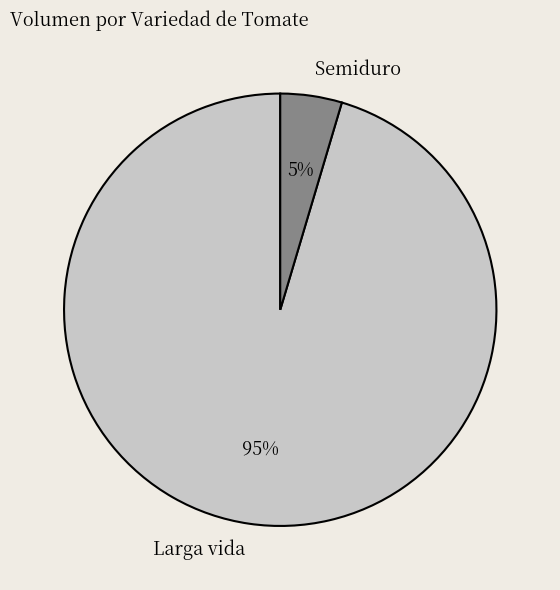

Is it true that Larga vida is 51% of the pie?

False